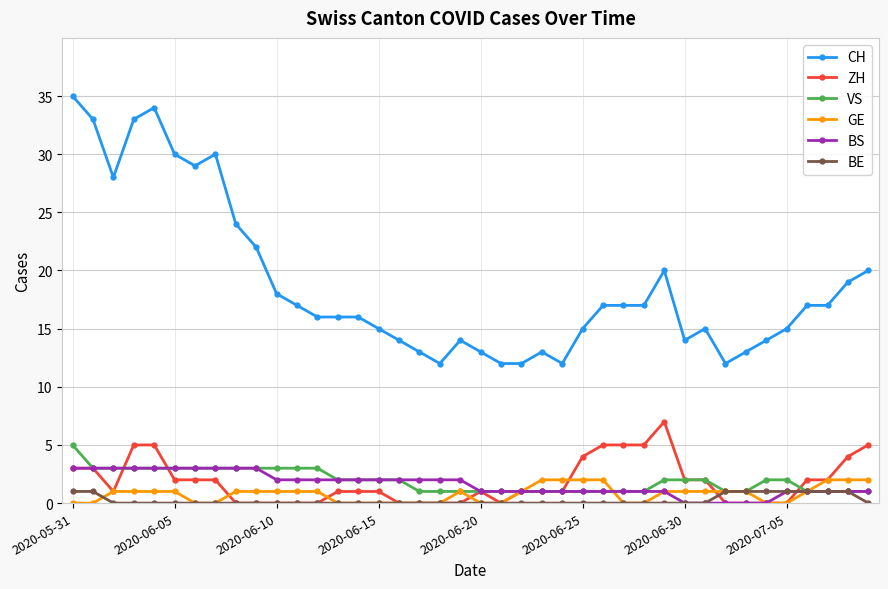

Reading left to right, extract all data points from this chart.

CH: 35	33	28	33	34	30	29	30	24	22	18	17	16	16	16	15	14	13	12	14	13	12	12	13	12	15	17	17	17	20	14	15	12	13	14	15	17	17	19	20
ZH: 3	3	1	5	5	2	2	2	0	0	0	0	0	1	1	1	0	0	0	0	1	0	1	1	1	4	5	5	5	7	2	2	0	0	0	0	2	2	4	5
VS: 5	3	3	3	3	3	3	3	3	3	3	3	3	2	2	2	2	1	1	1	1	1	1	1	1	1	1	1	1	2	2	2	1	1	2	2	1	1	1	1
GE: 0	0	1	1	1	1	0	0	1	1	1	1	1	0	0	0	0	0	0	1	0	0	1	2	2	2	2	0	0	1	1	1	1	1	0	0	1	2	2	2
BS: 3	3	3	3	3	3	3	3	3	3	2	2	2	2	2	2	2	2	2	2	1	1	1	1	1	1	1	1	1	1	0	0	0	0	0	1	1	1	1	1
BE: 1	1	0	0	0	0	0	0	0	0	0	0	0	0	0	0	0	0	0	0	0	0	0	0	0	0	0	0	0	0	0	0	1	1	1	1	1	1	1	0